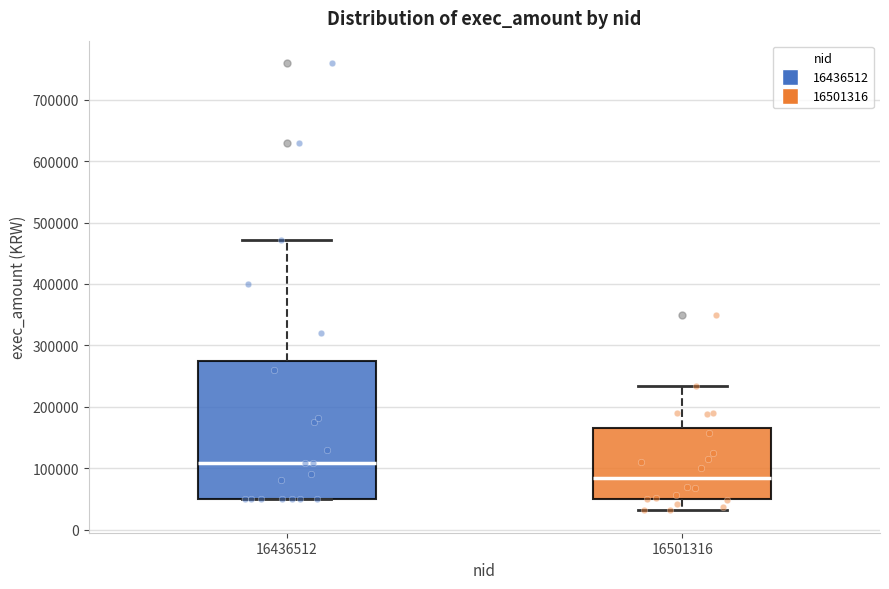

Which box's median line is the highest?

16436512